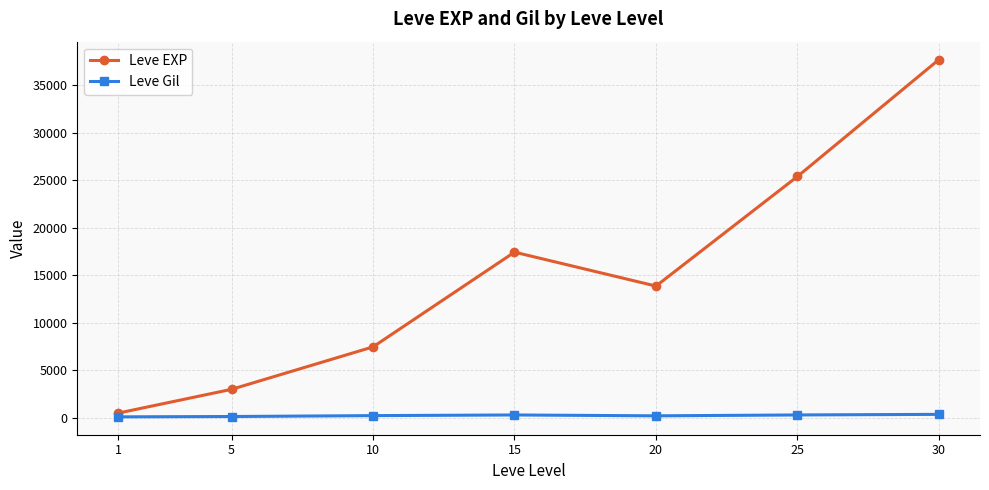

What is the difference between the second highest and second lowest values in the Leve EXP series?

22401.7